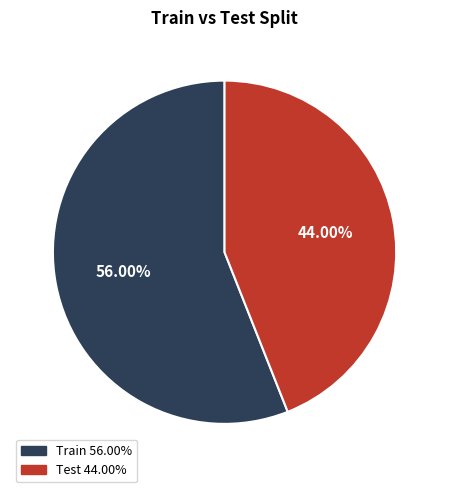

Which category has the smallest portion of the pie?

Test